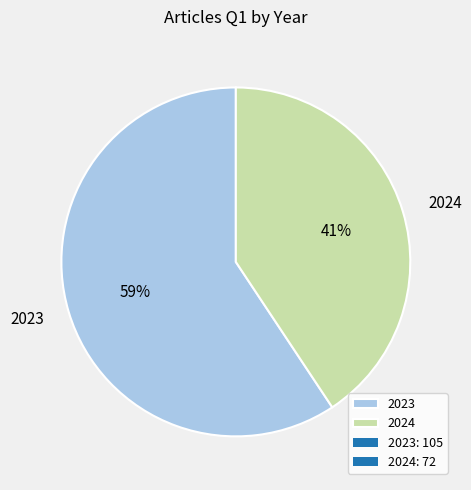

To the nearest percent, what is the average slice percentage?

50%